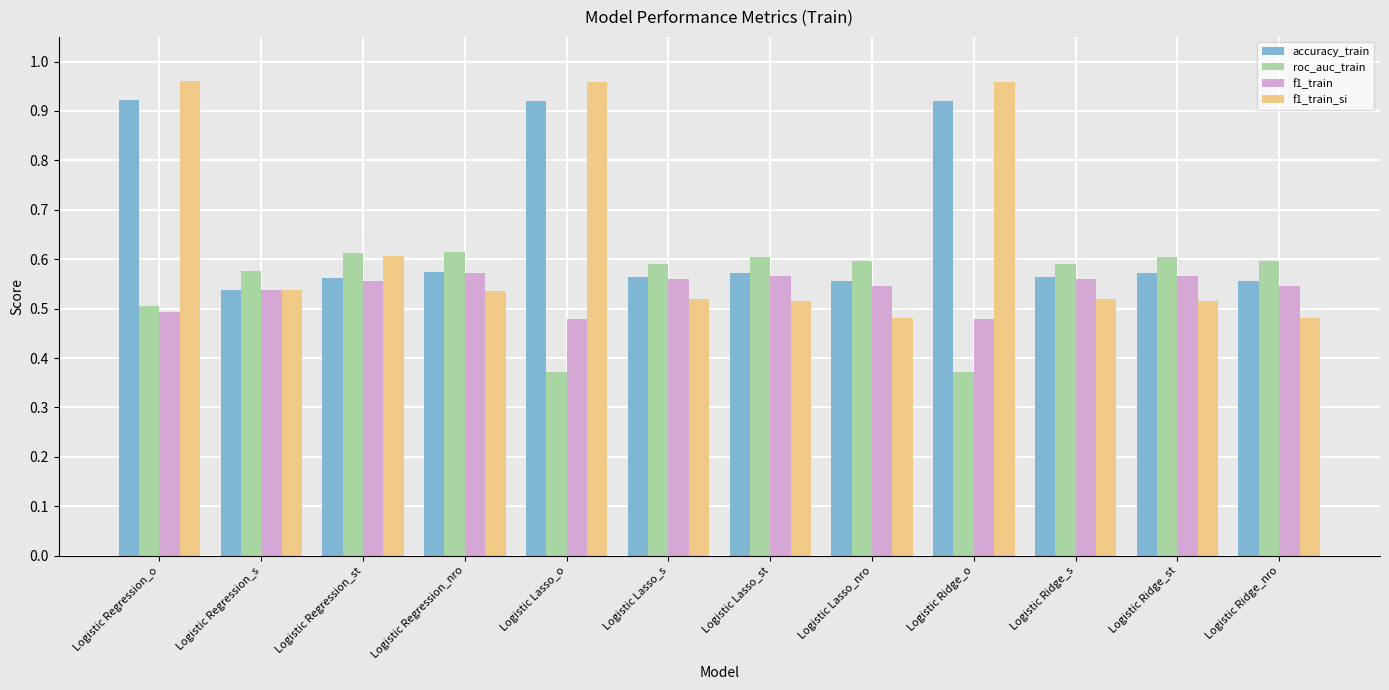

Is it true that roc_auc_train equals 0.9 at Logistic Regression_st?

False